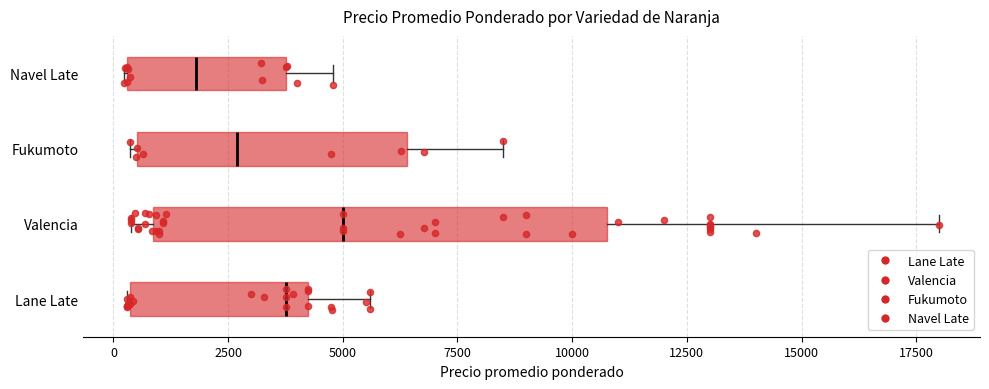

Reading bottom to top, read every box against the x-axis: the position of its median line, the range the box covers, and the ends of its whiskers. The values are not printed on the chart, so give them approximately, as read against the axis.

Lane Late: median 4000 (just left of the box's right edge), box 500 to 4000, whiskers 500 to 5500
Valencia: median 5000, box 1000 to 11000, whiskers 500 to 18000
Fukumoto: median 2500, box 500 to 6500, whiskers 500 to 8500
Navel Late: median 2000, box 500 to 4000, whiskers 0 to 5000